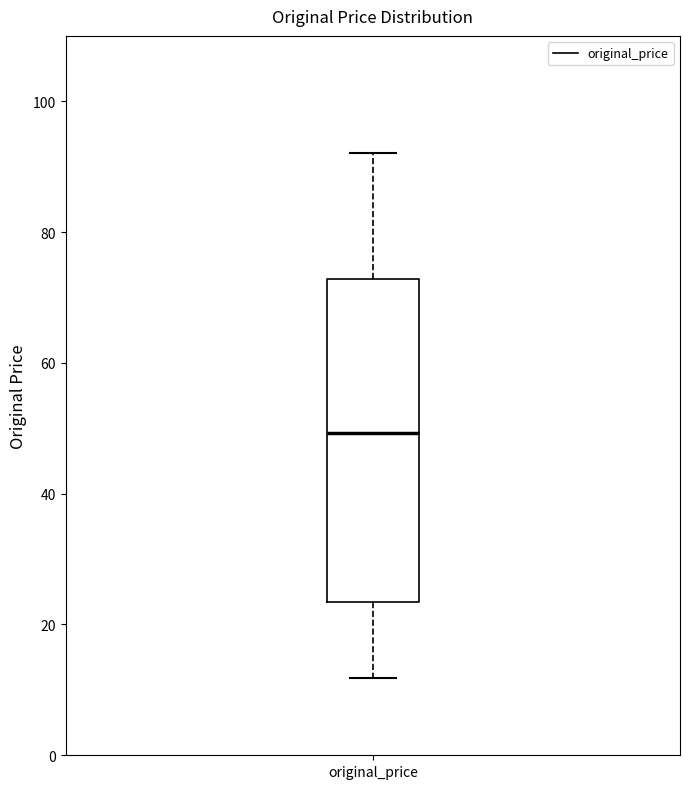

Where does the median line of the box for original_price sit on the y-axis? The values are not printed on the chart, so give them approximately, as read against the axis.

50